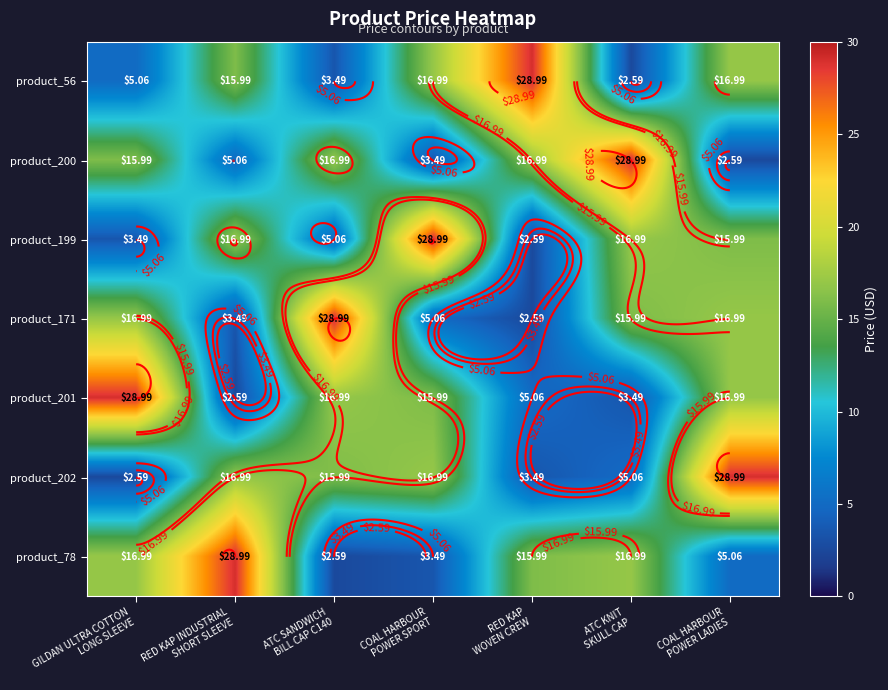

The value of product_56 at RED KAP INDUSTRIAL SHORT SLEEVE is 16.0. True or false?

True